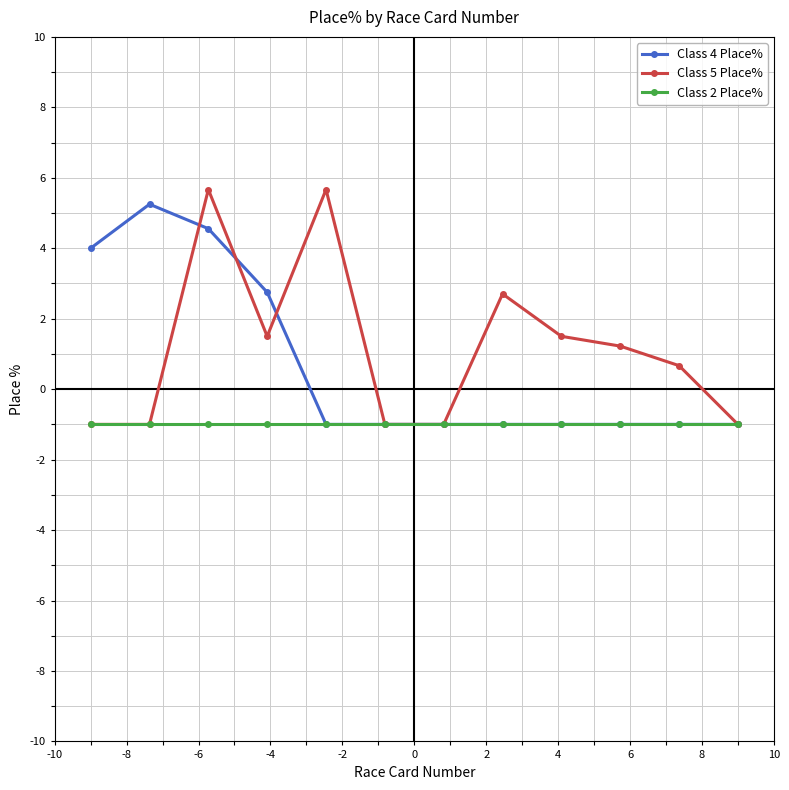

What is the minimum value for Class 5 Place%?

-1.0